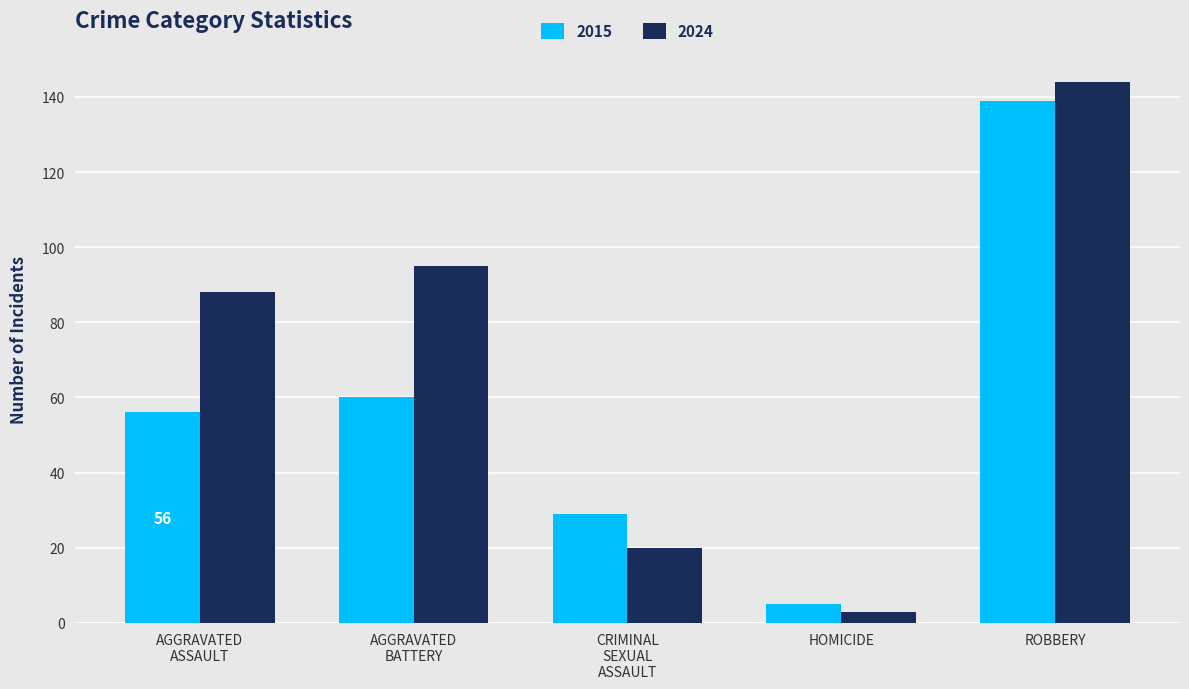

Are the bars horizontal?

No